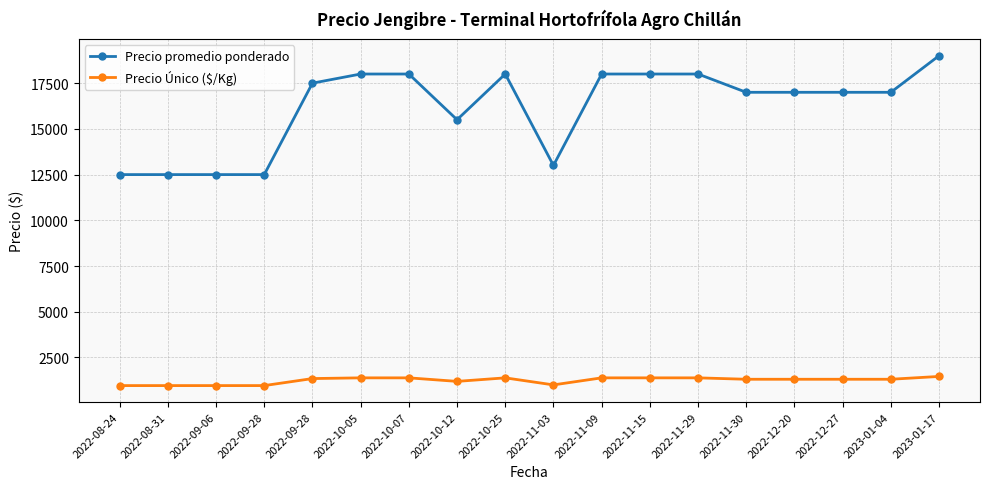

List the series in order of their overall mean, lowest first.

Precio Único ($/Kg), Precio promedio ponderado